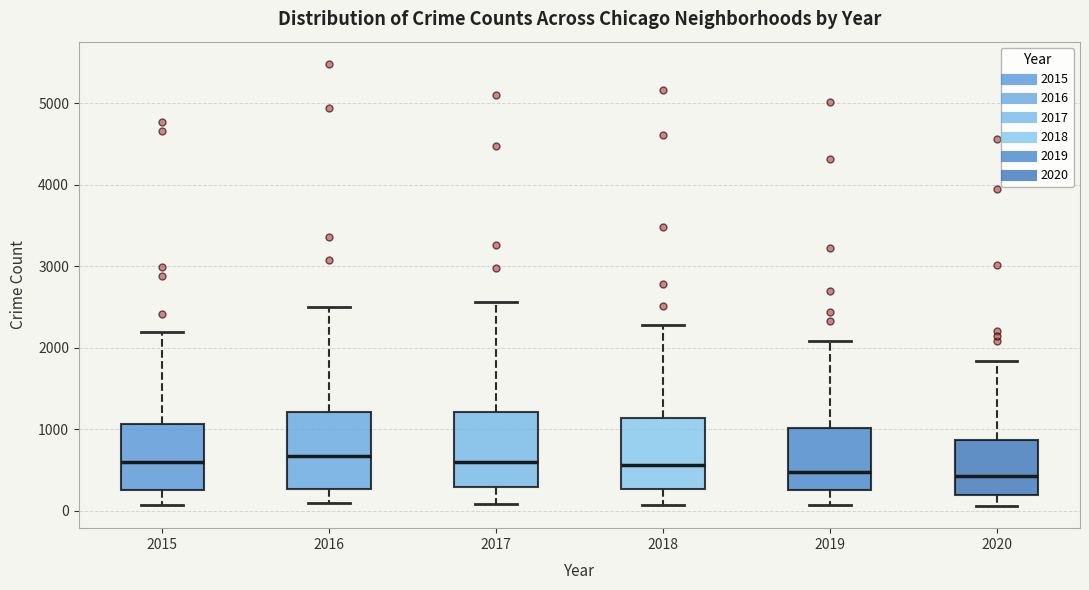

Reading left to right, transcribe this box plot: for each box, give where its median line is, the range the box spans, and where its two whiskers end, as read against the y-axis. The values are not printed on the chart, so give them approximately, as read against the axis.

2015: median 600, box 300 to 1100, whiskers 100 to 2200
2016: median 700, box 300 to 1200, whiskers 100 to 2500
2017: median 600, box 300 to 1200, whiskers 100 to 2600
2018: median 600, box 300 to 1100, whiskers 100 to 2300
2019: median 500, box 300 to 1000, whiskers 100 to 2100
2020: median 400, box 200 to 900, whiskers 100 to 1800